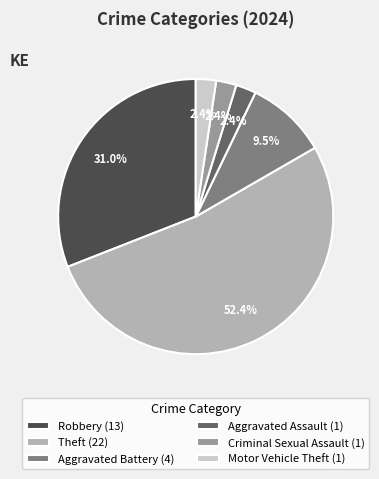

Is Theft the majority of the pie?

Yes